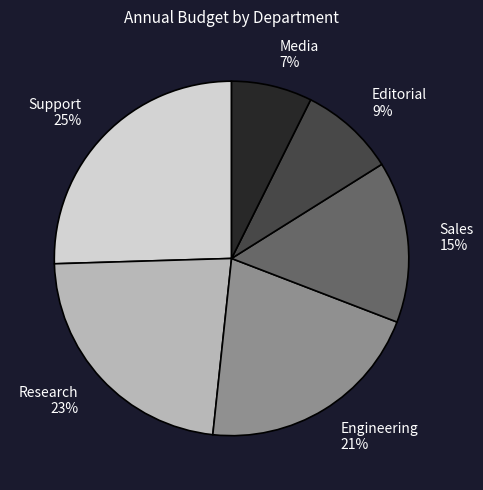

To the nearest percent, what is the combined percentage of Editorial and Research?

32%